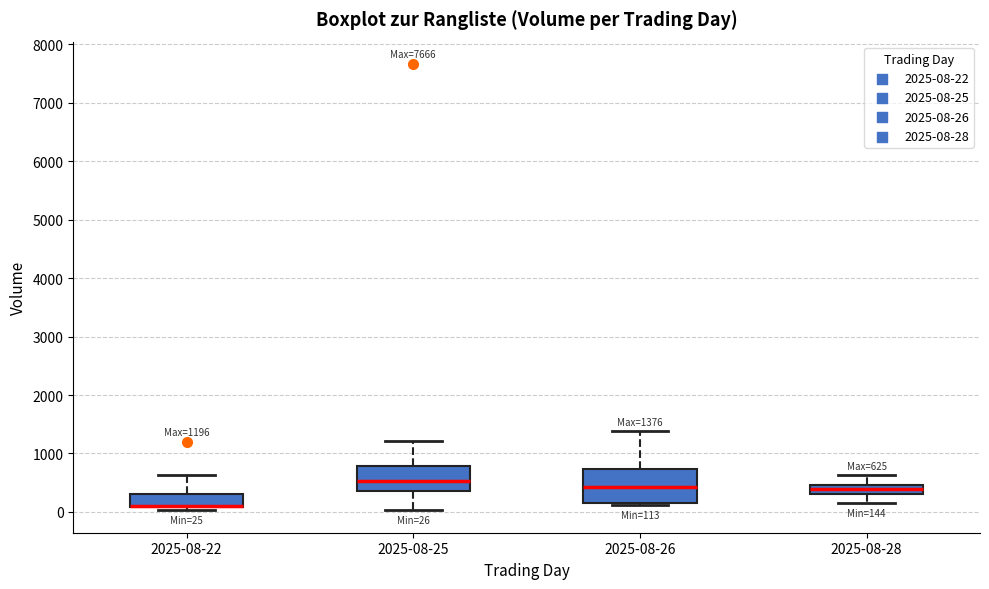

Comparing the boxes themselves (not the whiskers), which one is the tallest?

2025-08-26